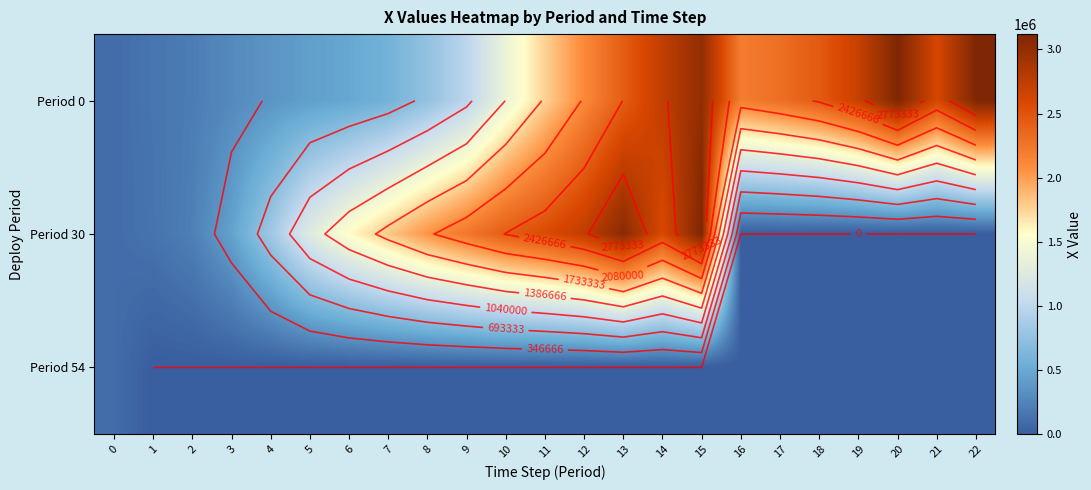

At how many categories does at least one series exceed 2880853?

4